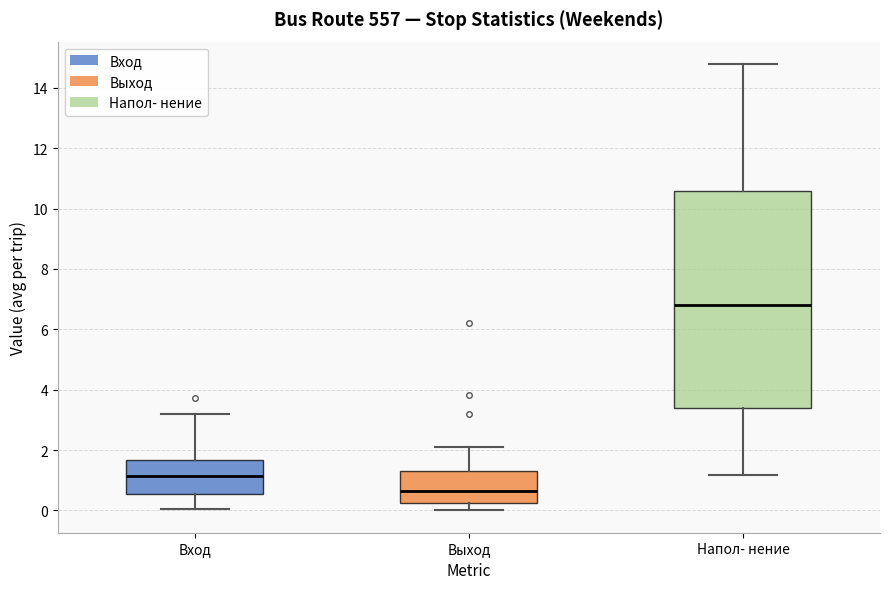

Reading left to right, transcribe this box plot: for each box, give where its median line is, the range the box spans, and where its two whiskers end, as read against the y-axis. The values are not printed on the chart, so give them approximately, as read against the axis.

Вход: median 1.2, box 0.6 to 1.6, whiskers 0.0 to 3.2
Выход: median 0.6, box 0.2 to 1.4, whiskers 0.0 to 2.2
Напол- нение: median 6.8, box 3.4 to 10.6, whiskers 1.2 to 14.8